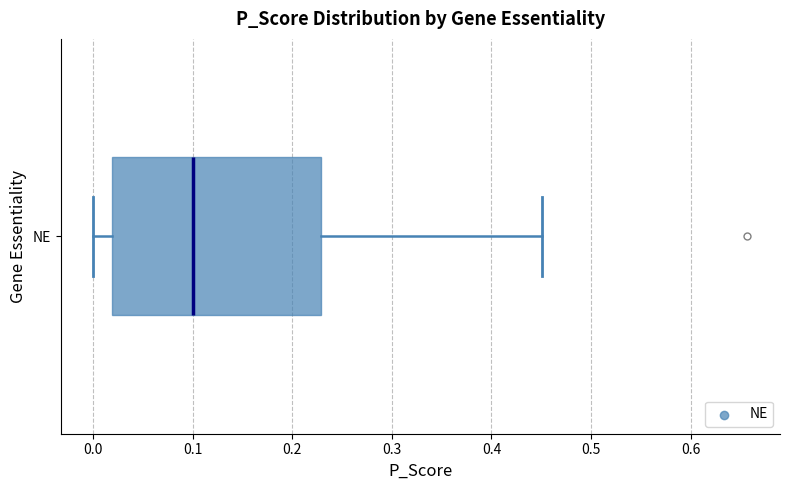

Where does the right whisker of the box for NE end on the x-axis? The values are not printed on the chart, so give them approximately, as read against the axis.

0.45